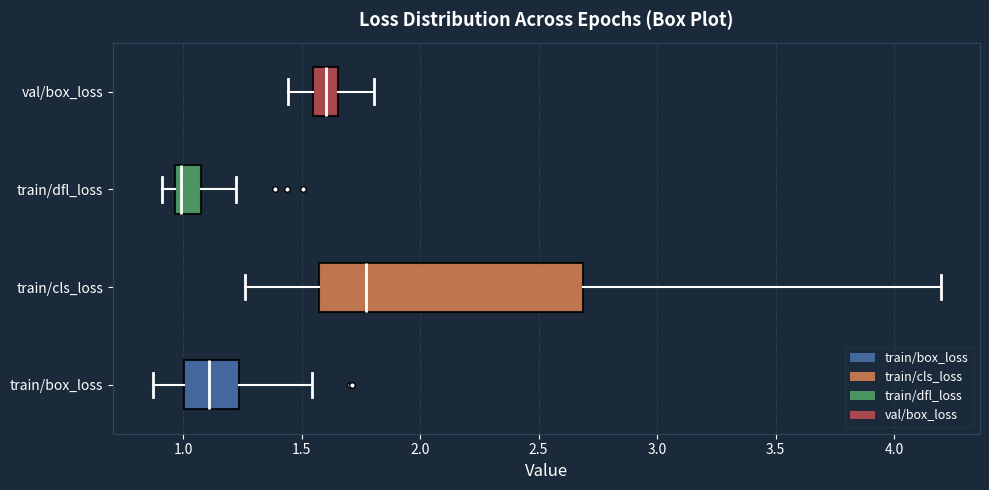

Where is the left edge of the box for train/cls_loss on the x-axis? The values are not printed on the chart, so give them approximately, as read against the axis.

1.55